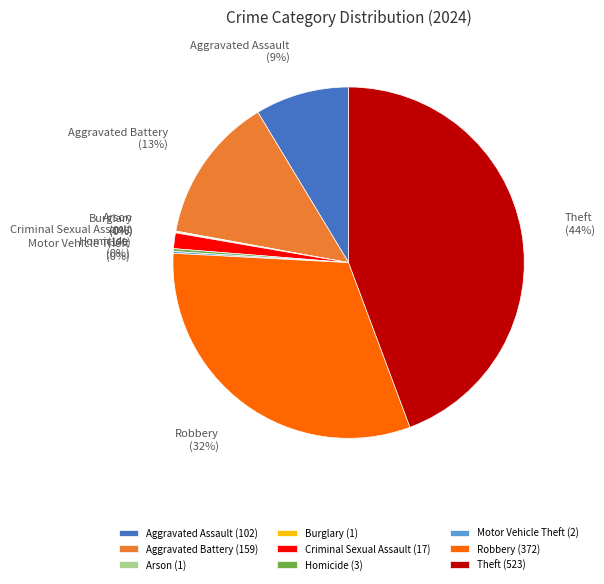

Is the sum of Criminal Sexual Assault and Theft greater than half?

No